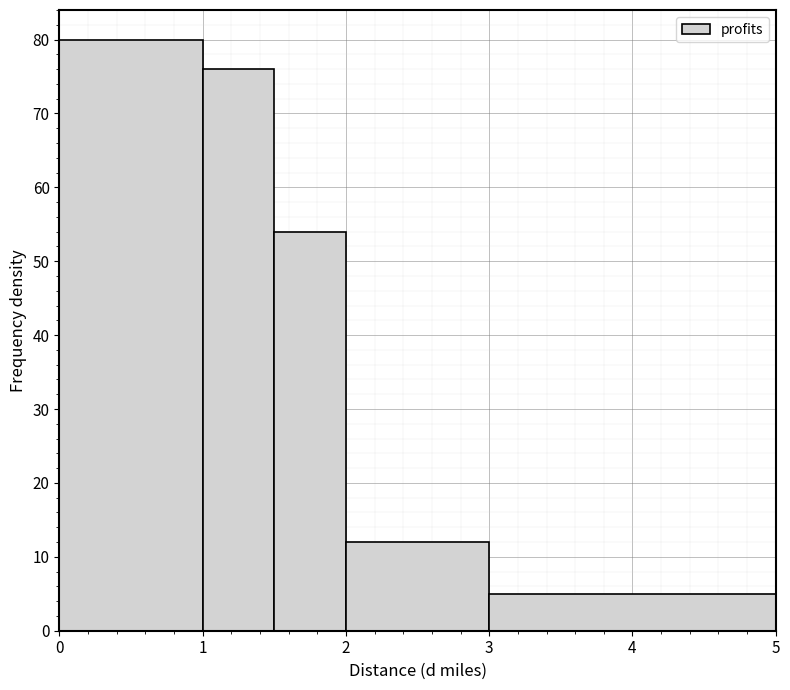

Reading left to right, transcribe this chart: for each bar, give the range it covers on the x-axis and its height. The values are not printed on the chart, so give them approximately, as read against the axis.

0.0 to 1.0: 80
1.0 to 1.5: 76
1.5 to 2.0: 54
2.0 to 3.0: 12
3.0 to 5.0: 5